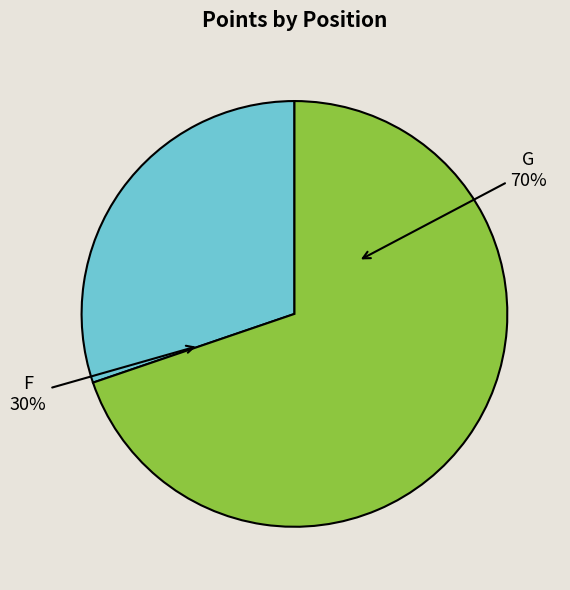

Count the number of slices in the pie.

2